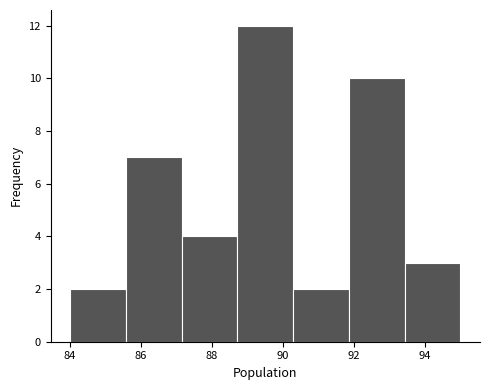

What is the height of the bar covering 93.4 to 95.0 on the x-axis? Neither the bar edges nor the heights are printed on the chart, so give them approximately, as read against the axes.

3